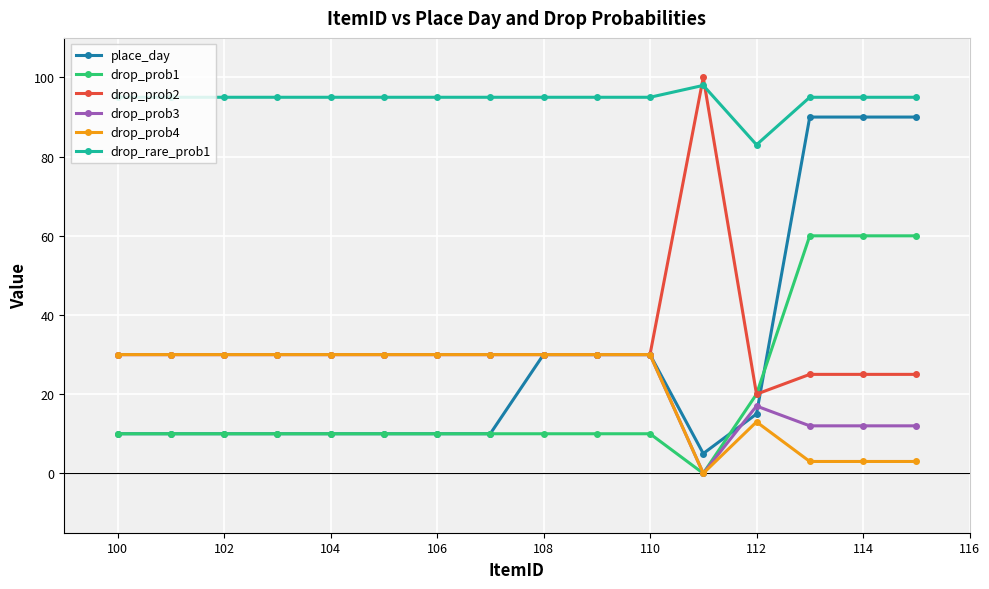

At how many categories does at least one series exceed 76?

16